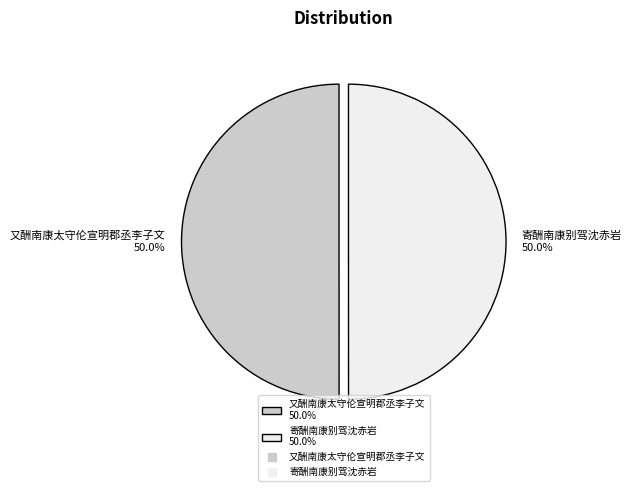

Combined, what portion of the pie is 寄酬南康别驾沈赤岩 50.0% and 又酬南康太守伦宣明郡丞李子文 50.0%?

100.0%